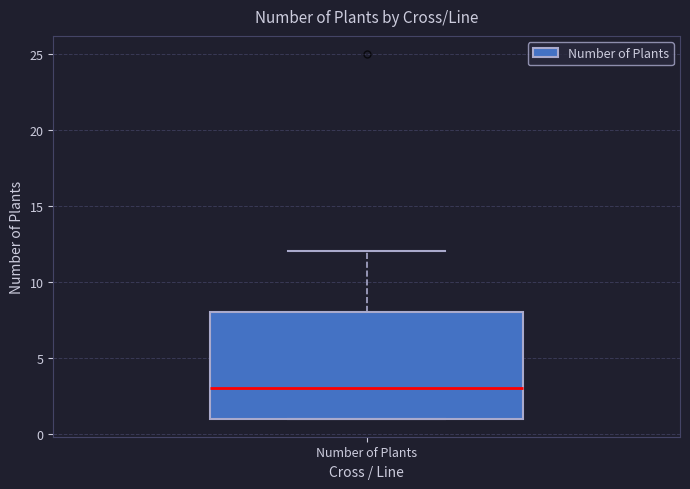

Read this box plot against the y-axis: the position of the median line, the range covered by the box, and the ends of both whiskers. The values are not printed on the chart, so give them approximately, as read against the axis.

median 3, box 1 to 8, whiskers 1 to 12